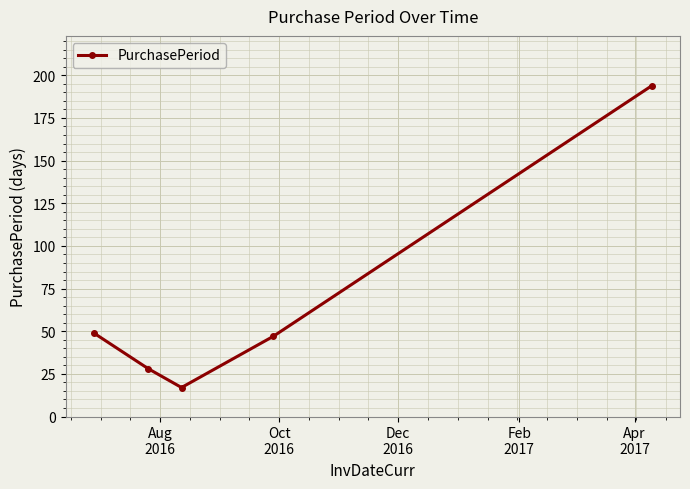

What is the difference between the maximum and minimum values?

177